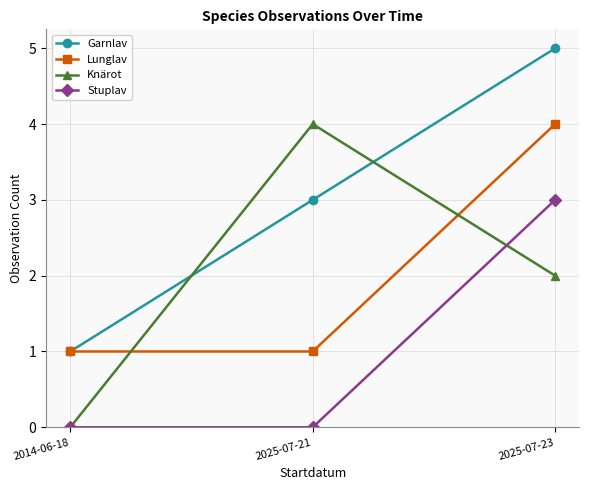

Does the chart have visible grid lines?

Yes